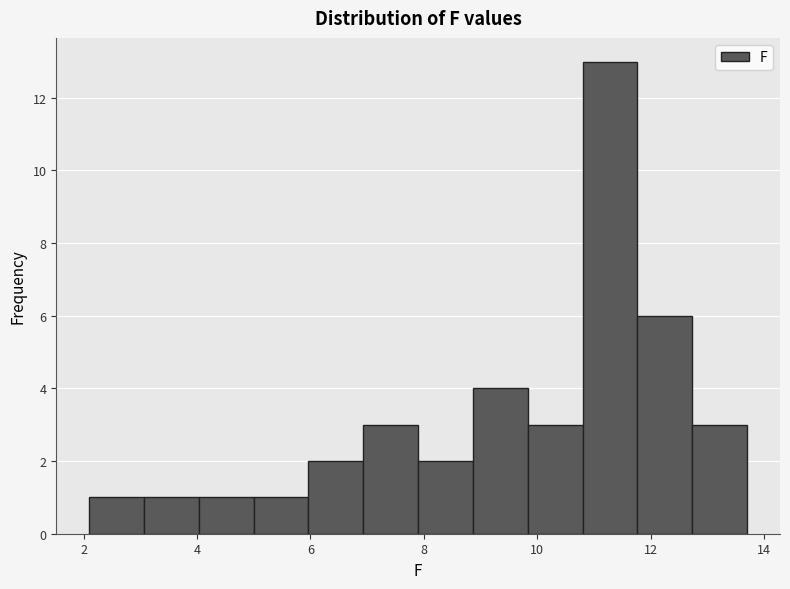

Which range on the x-axis has the tallest bar?

10.8 to 11.8